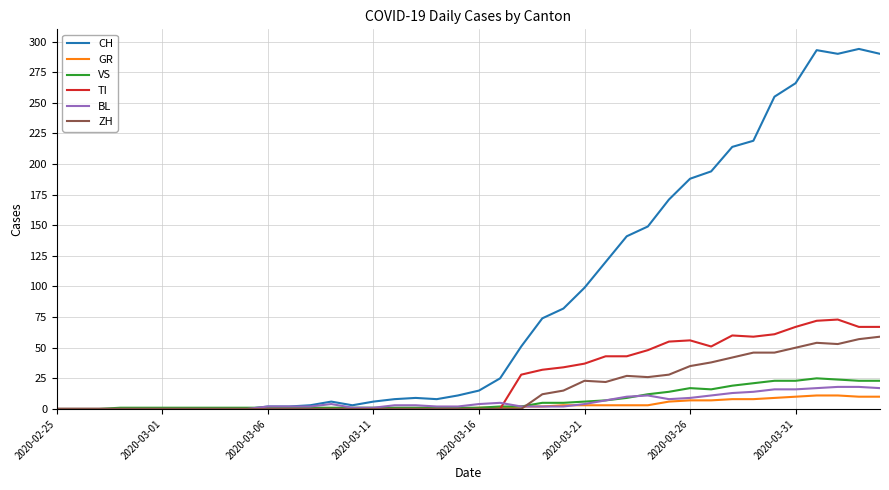

Which series has the largest range (max minus min)?

CH